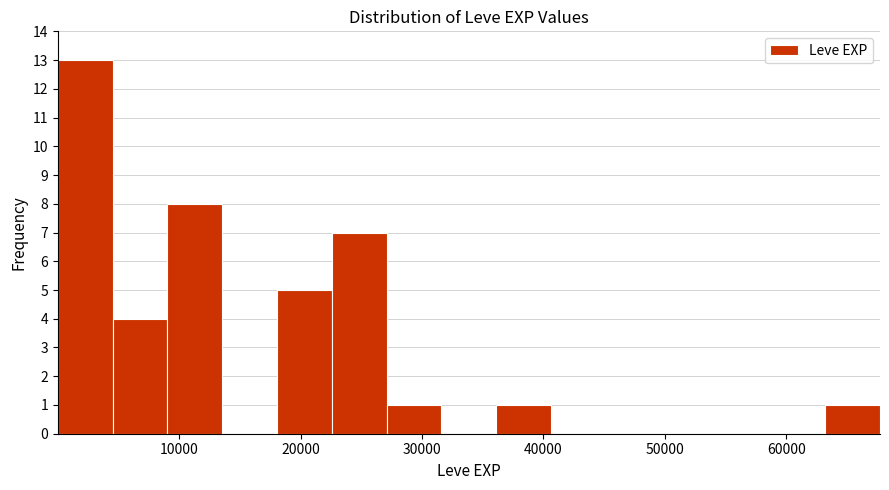

How tall is the bar that spans 23000 to 27000 on the x-axis? Neither the bar edges nor the heights are printed on the chart, so give them approximately, as read against the axes.

7